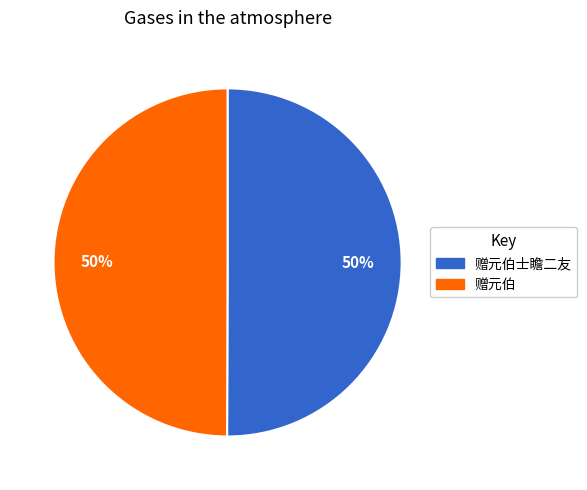

To the nearest percent, what is the average slice percentage?

50%